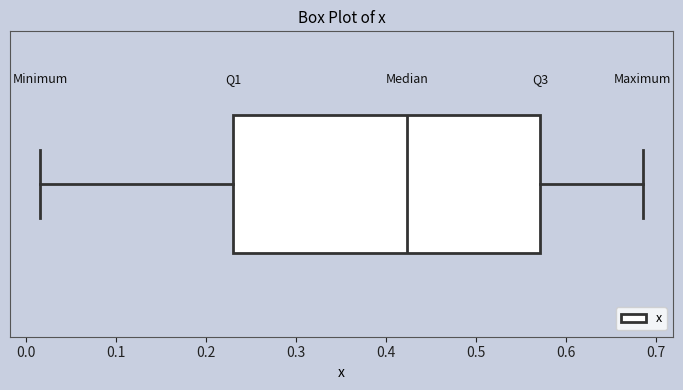

Where does the right whisker of the box end on the x-axis? The values are not printed on the chart, so give them approximately, as read against the axis.

0.69